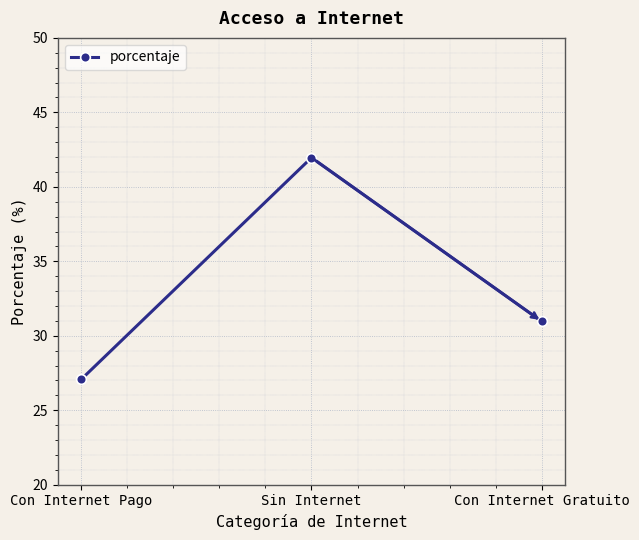

Reading left to right, extract all data points from this chart.

27.1	42.0	31.0